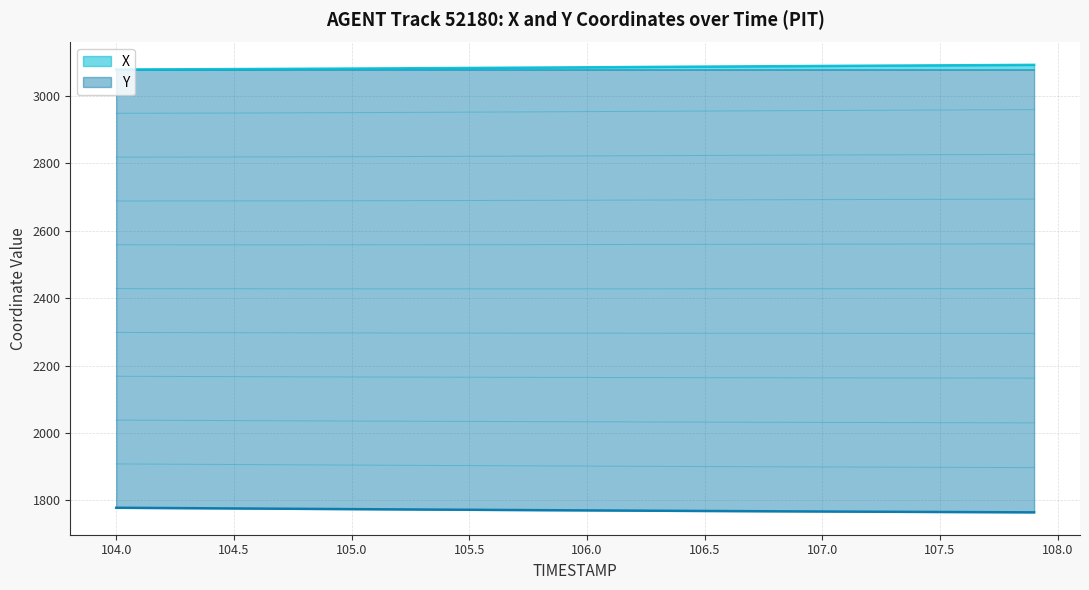

What is the sum of the X values at 104.0 and 104.4?

6158.4